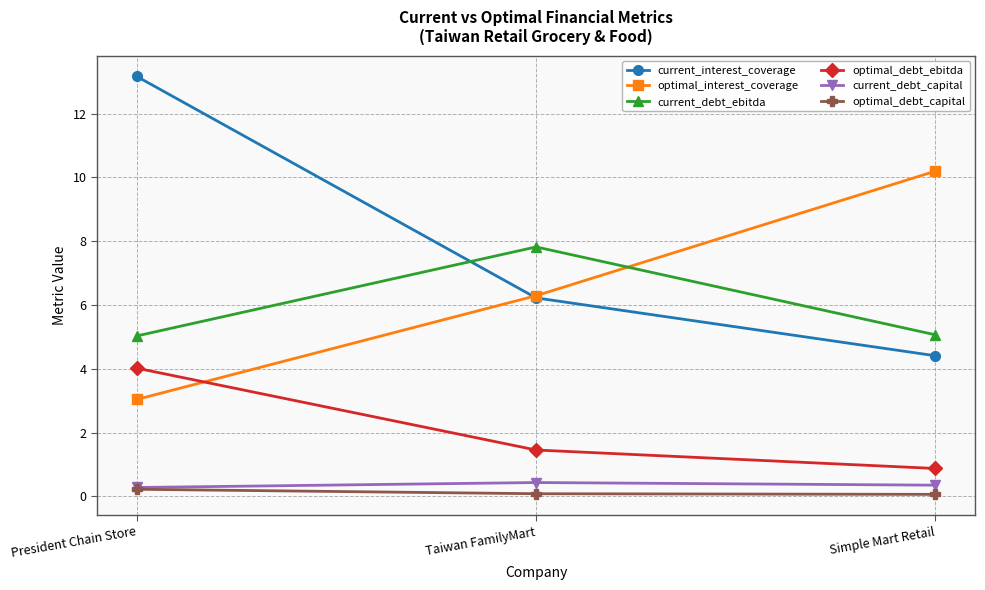

List the series in order of their peak value, lowest first.

optimal_debt_capital, current_debt_capital, optimal_debt_ebitda, current_debt_ebitda, optimal_interest_coverage, current_interest_coverage